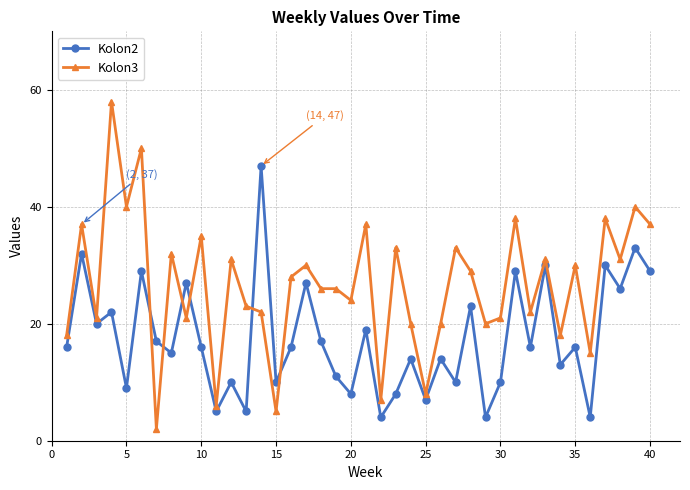

At how many categories does at least one series exceed 43?

3